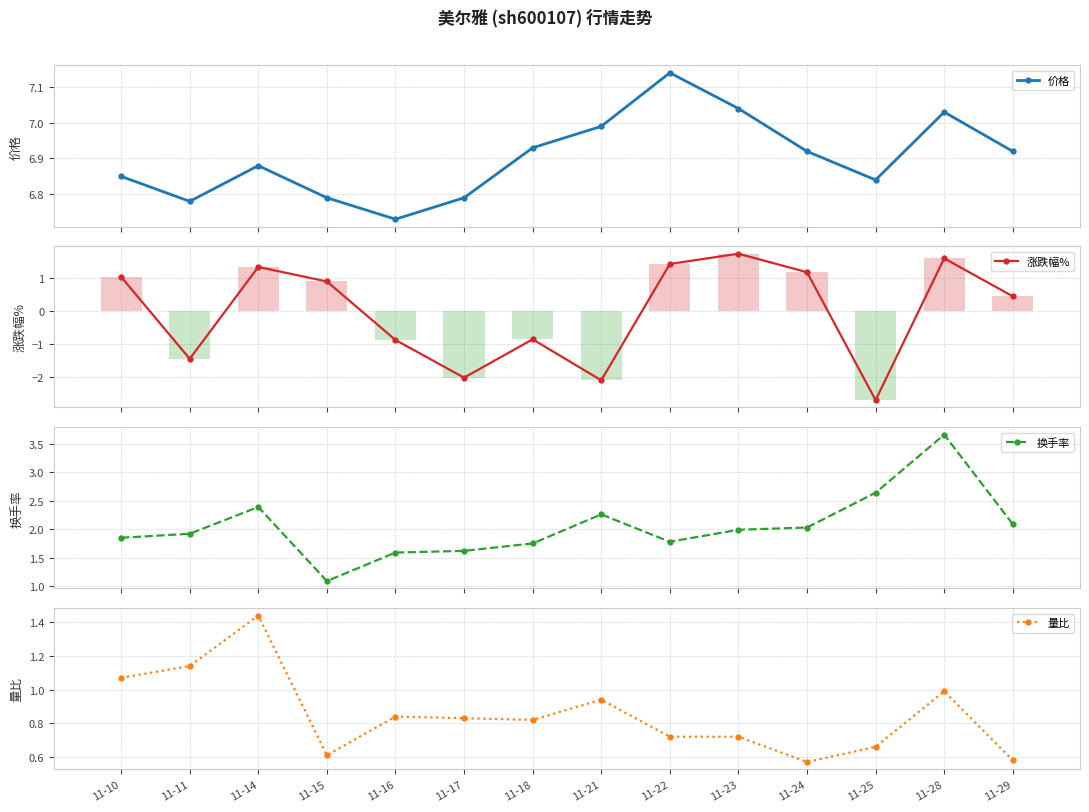

Is it true that 量比 equals 0.2 at 11-25?

False